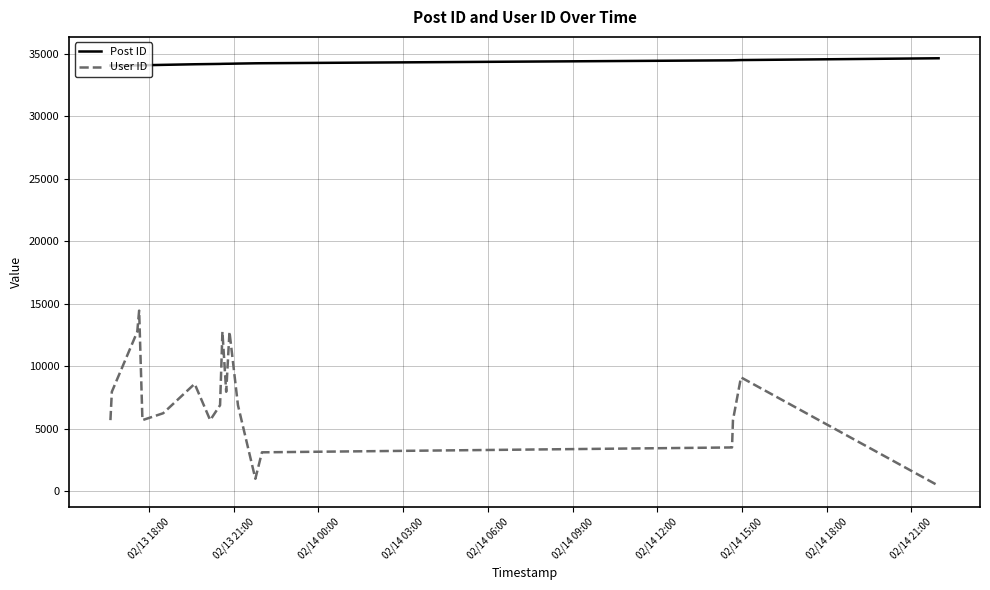

Rank the series by their maximum value, from lowest to highest.

User ID, Post ID